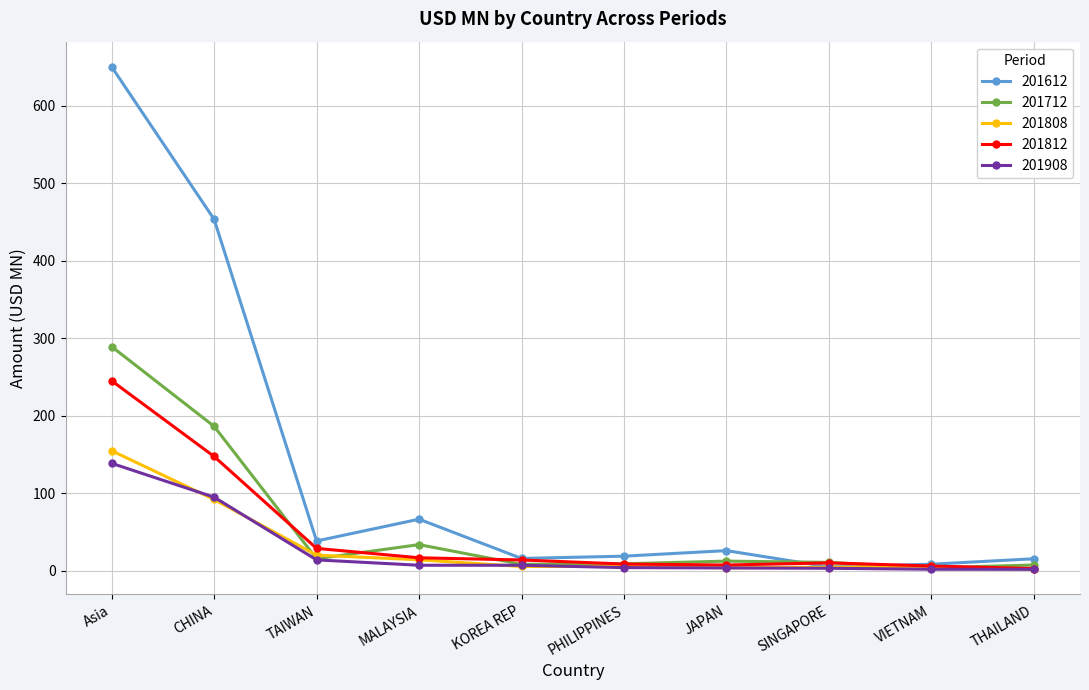

Is the value of 201612 at PHILIPPINES greater than the value of 201908 at PHILIPPINES?

Yes